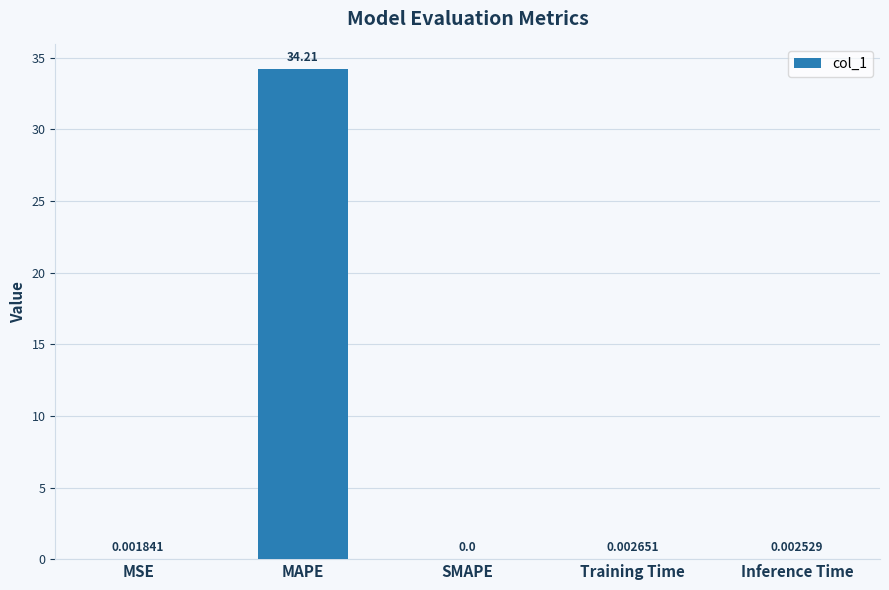

At which category does the chart reach its peak across all series?

MAPE